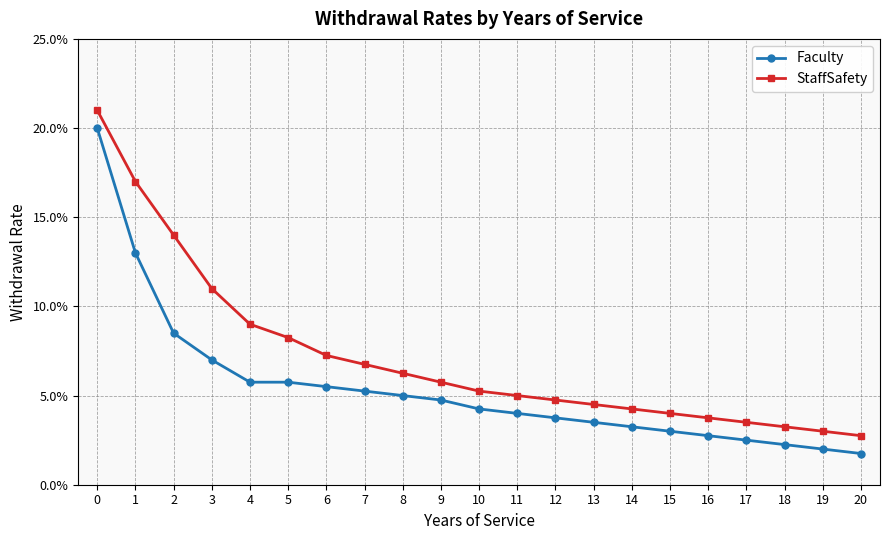

Is this an area chart (filled region under the line)?

No